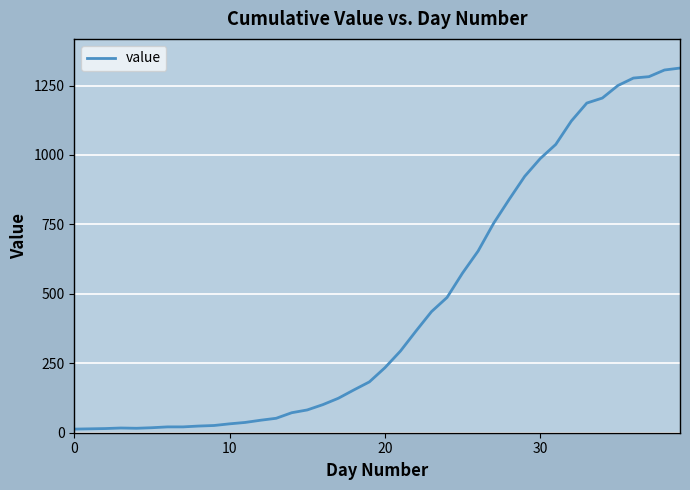

What is the greatest value displayed?

1313